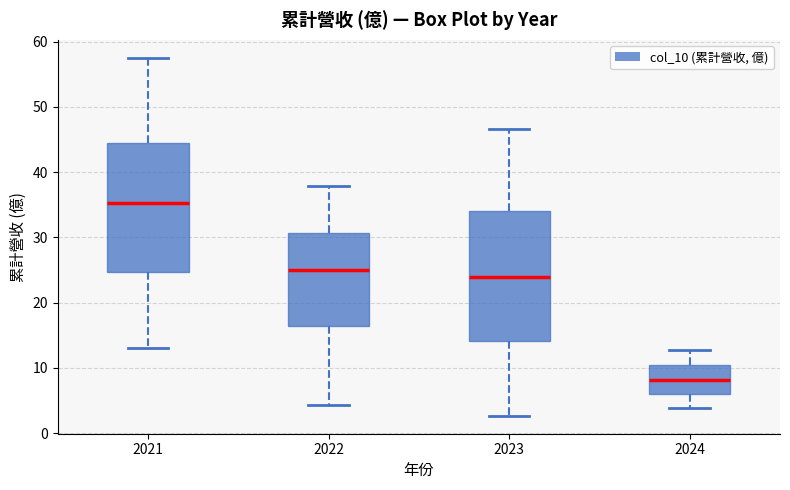

Reading left to right, transcribe this box plot: for each box, give where its median line is, the range the box spans, and where its two whiskers end, as read against the y-axis. The values are not printed on the chart, so give them approximately, as read against the axis.

2021: median 35, box 25 to 44, whiskers 13 to 58
2022: median 25, box 16 to 31, whiskers 4 to 38
2023: median 24, box 14 to 34, whiskers 3 to 47
2024: median 8, box 6 to 10, whiskers 4 to 13